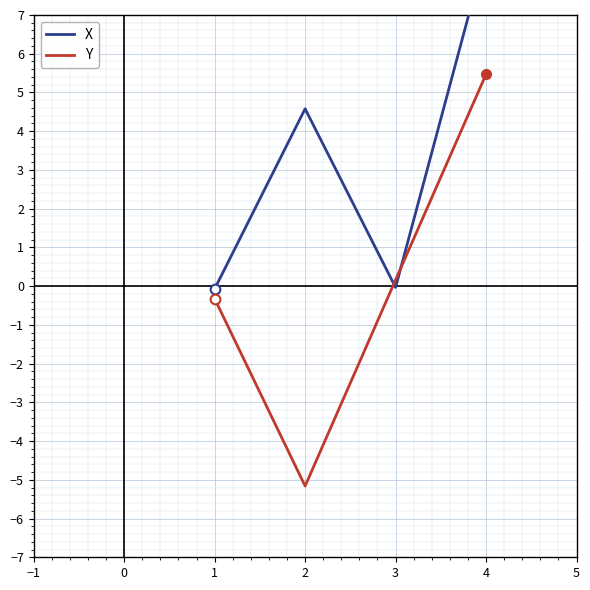

What is the minimum value for Y?

-5.2